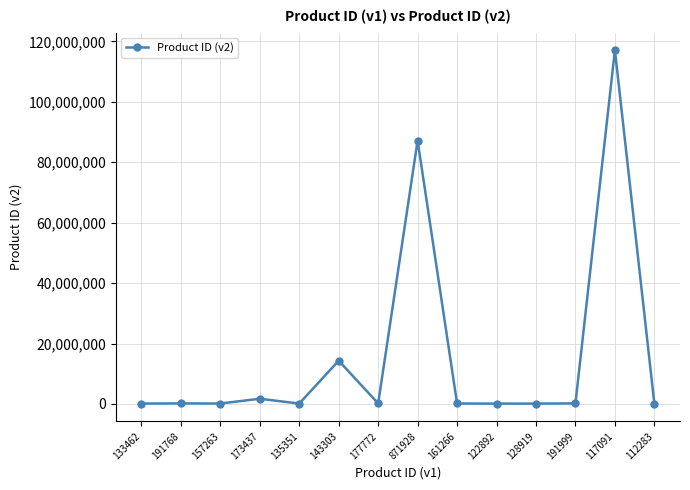

What is the change in value from 128919 to 191999?

+63080